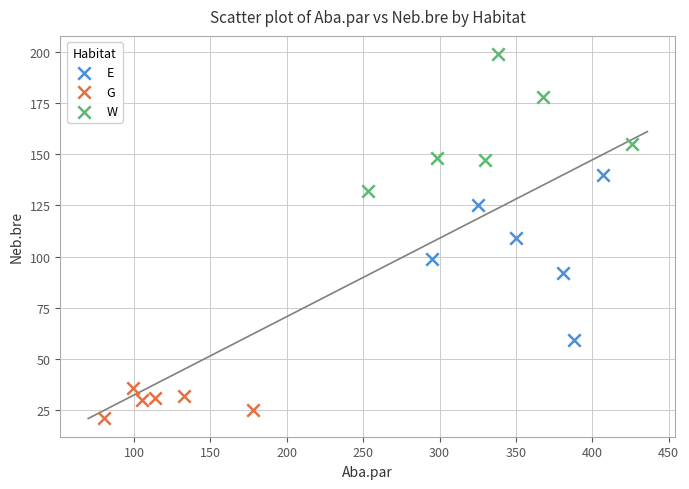

Which series reaches the minimum Y coordinate?

G